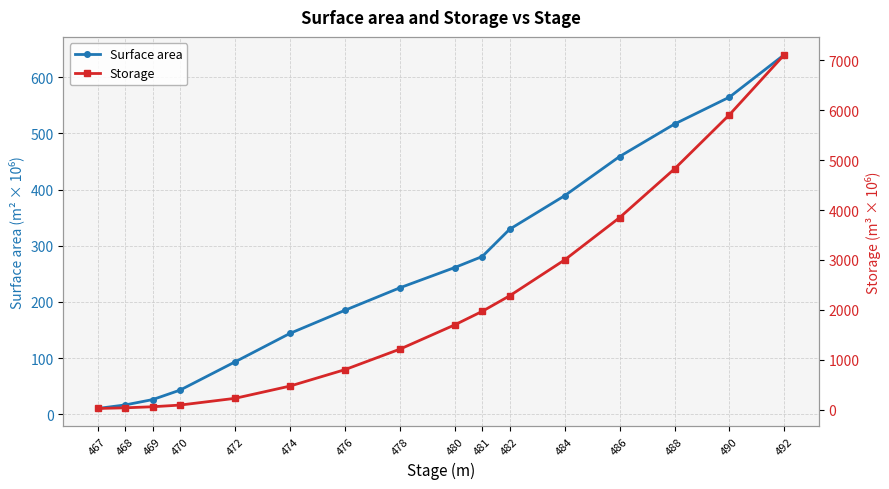

List the labels in order of Storage value, smallest first.

467, 468, 469, 470, 472, 474, 476, 478, 480, 481, 482, 484, 486, 488, 490, 492